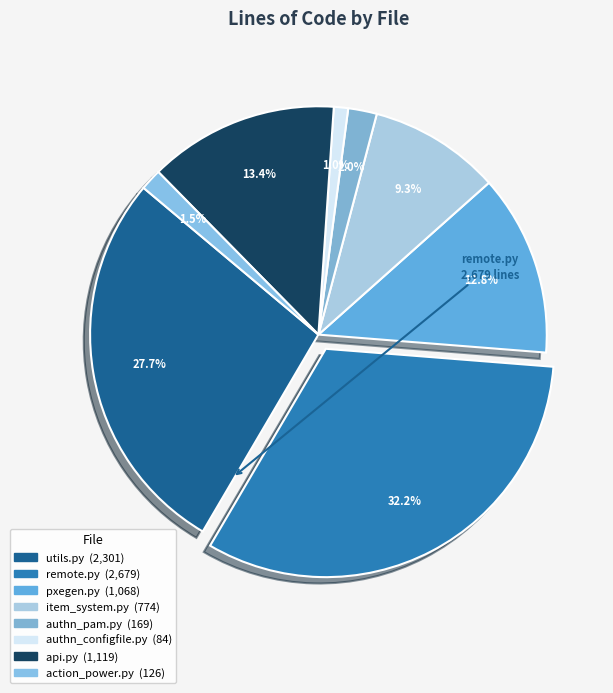

True or false: api.py accounts for 13% of the total.

True